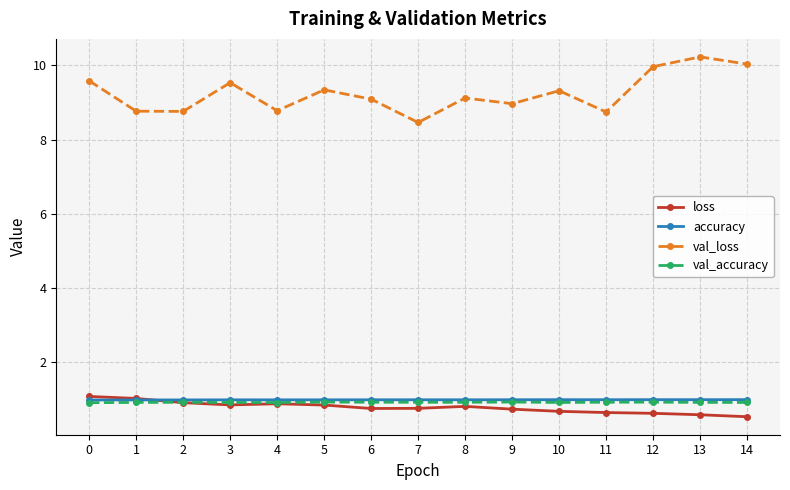

After their last crossing, which series has the higher values: val_accuracy or loss?

val_accuracy